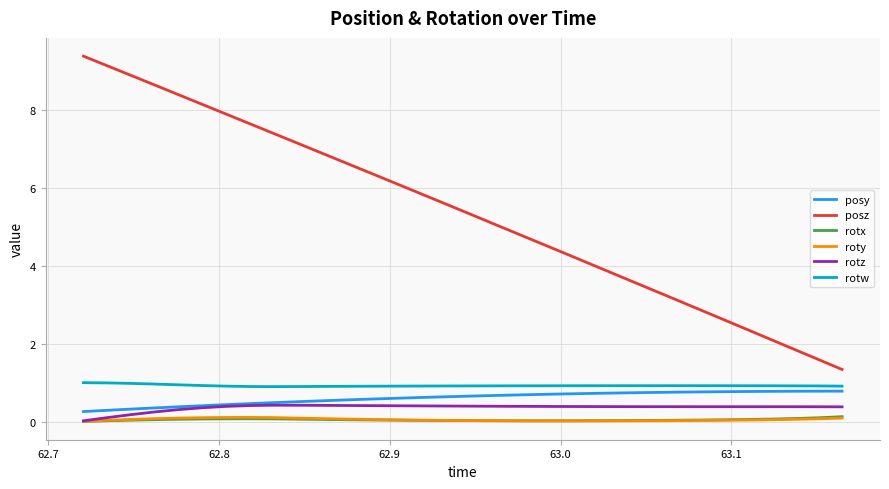

What is the highest value of the rotz series?

0.4